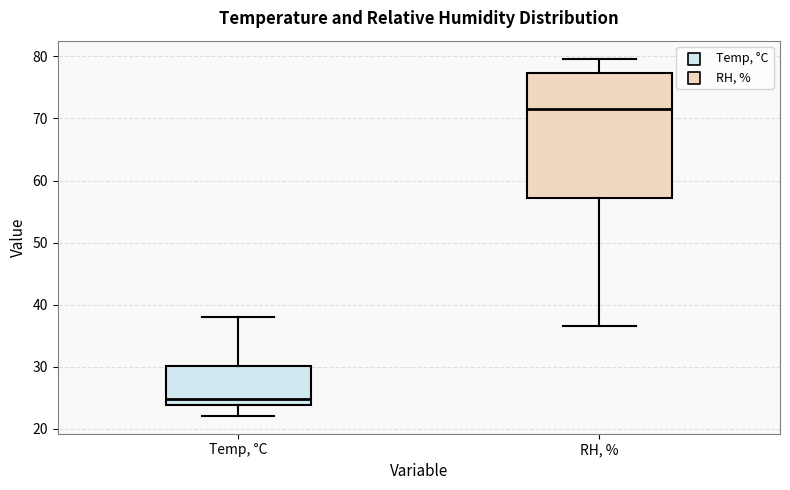

Where is the lower edge of the box for Temp, °C on the y-axis? The values are not printed on the chart, so give them approximately, as read against the axis.

24